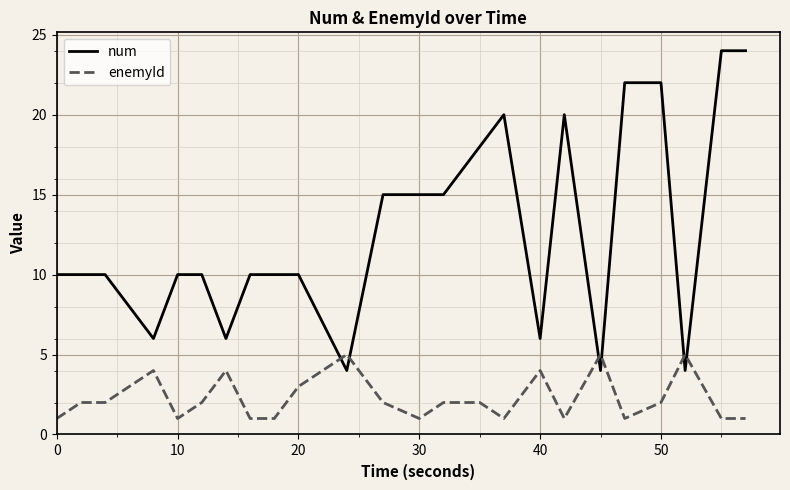

Which series has the largest total across all categories?

num